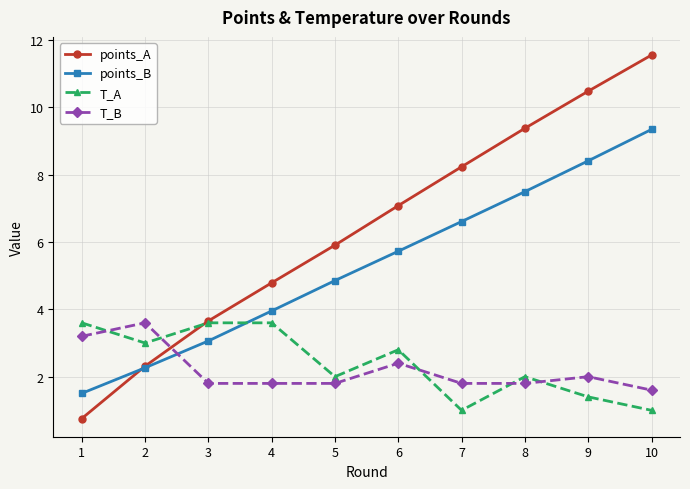

At 9, list the series in order from largest to smallest.

points_A, points_B, T_B, T_A